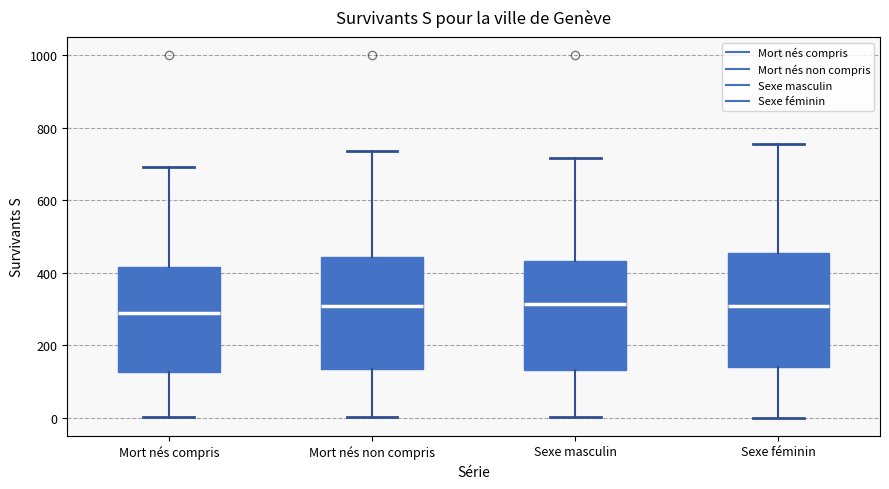

Reading left to right, transcribe this box plot: for each box, give where its median line is, the range the box spans, and where its two whiskers end, as read against the y-axis. The values are not printed on the chart, so give them approximately, as read against the axis.

Mort nés compris: median 300, box 120 to 420, whiskers 0 to 700
Mort nés non compris: median 300, box 140 to 440, whiskers 0 to 740
Sexe masculin: median 320, box 140 to 440, whiskers 0 to 720
Sexe féminin: median 300, box 140 to 460, whiskers 0 to 760